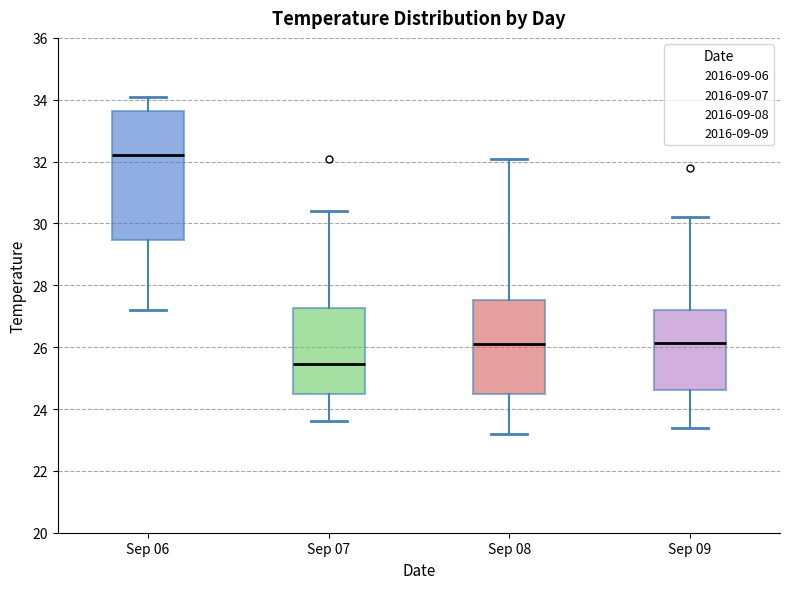

Comparing the boxes themselves (not the whiskers), which one is the tallest?

Sep 06